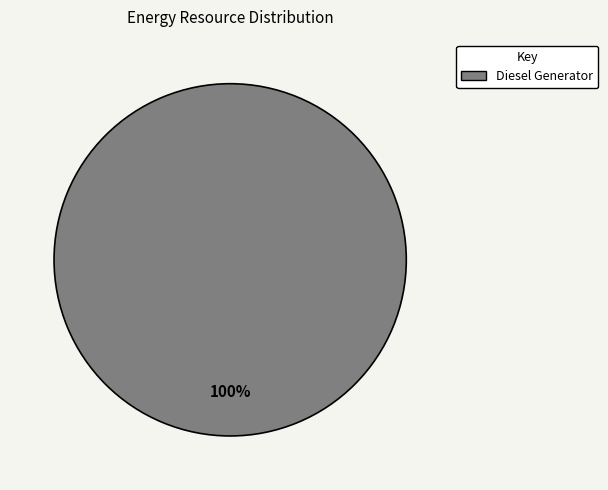

Is there a majority slice in this chart?

Yes